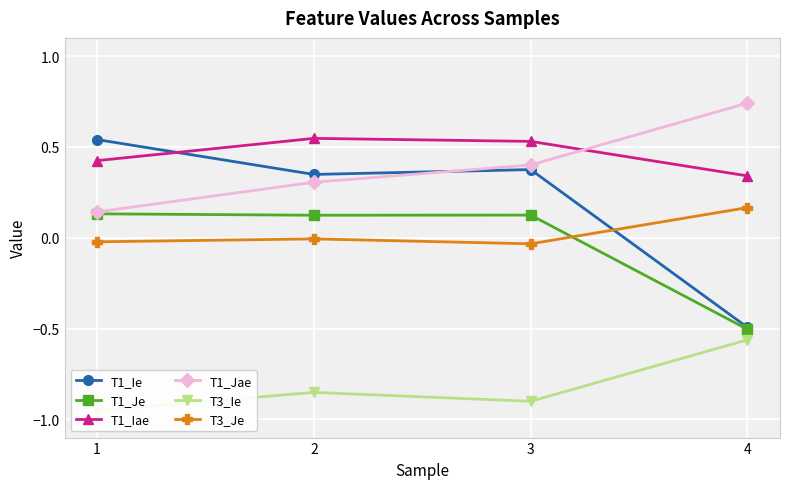

At which category is the sum across all series the highest?

3